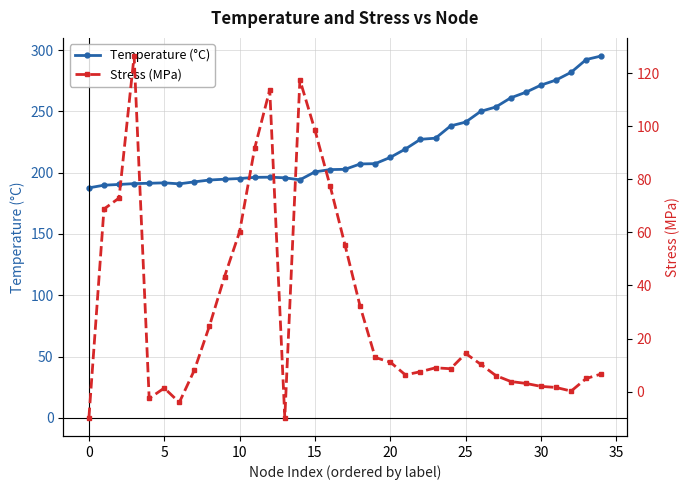

True or false: Temperature (°C) has more than 0 interior local peaks.

True